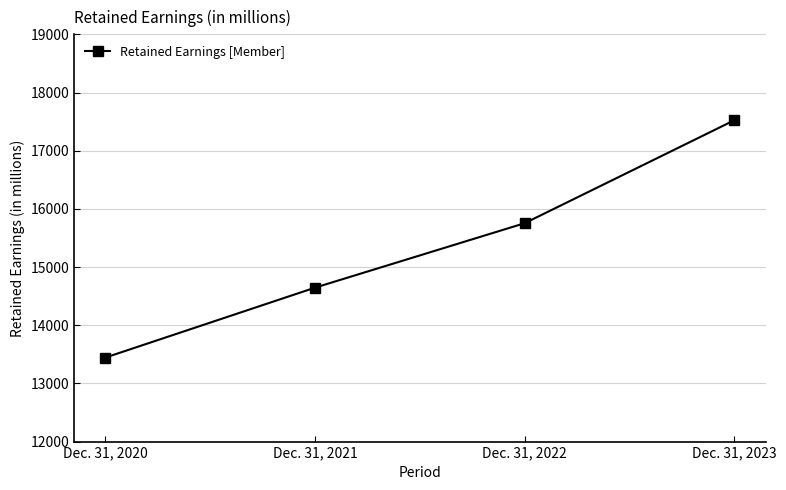

Reading left to right, extract all data points from this chart.

Dec. 31, 2020=13444	Dec. 31, 2021=14646	Dec. 31, 2022=15754	Dec. 31, 2023=17524